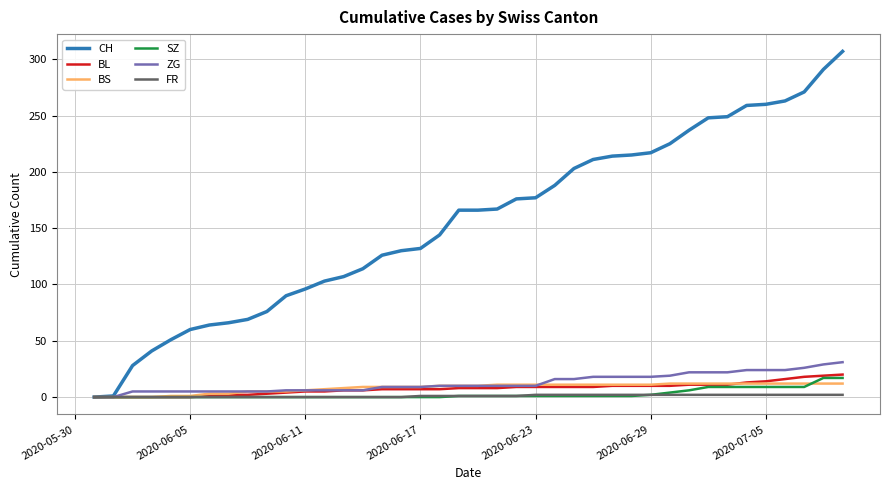

Which series has the largest total across all categories?

CH